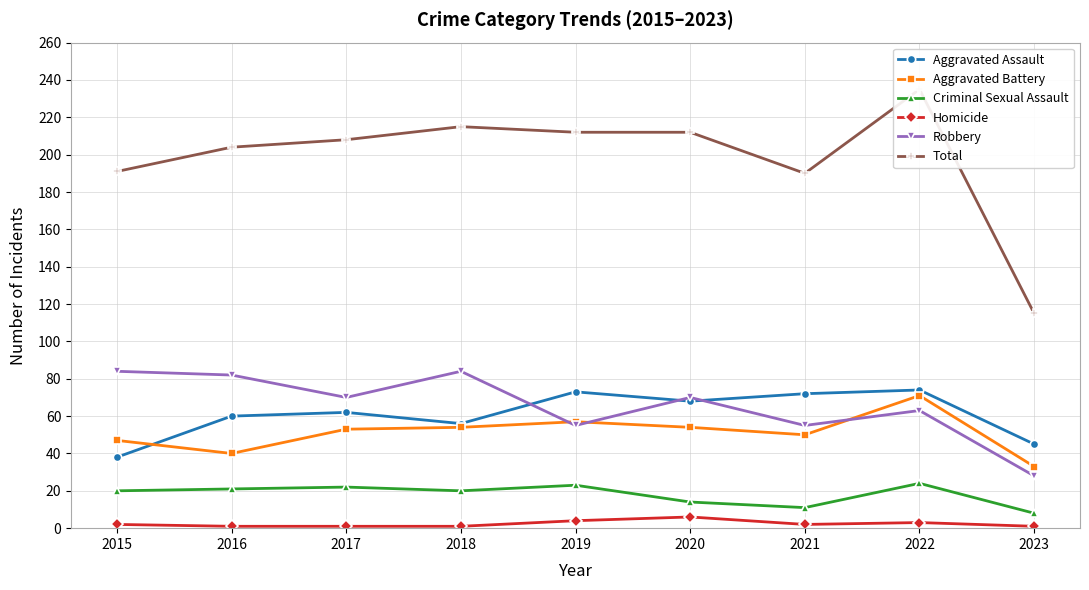

Is this an area chart (filled region under the line)?

No